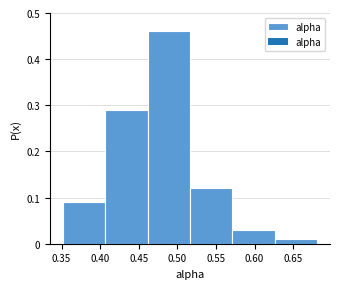

Which range on the x-axis has the tallest bar?

0.460 to 0.515